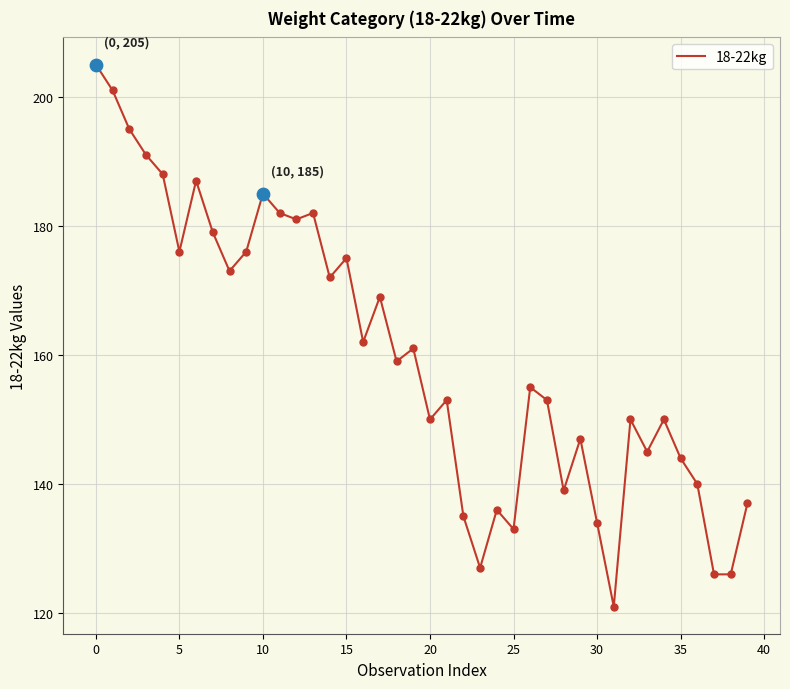

What is the maximum value shown in the chart?

205